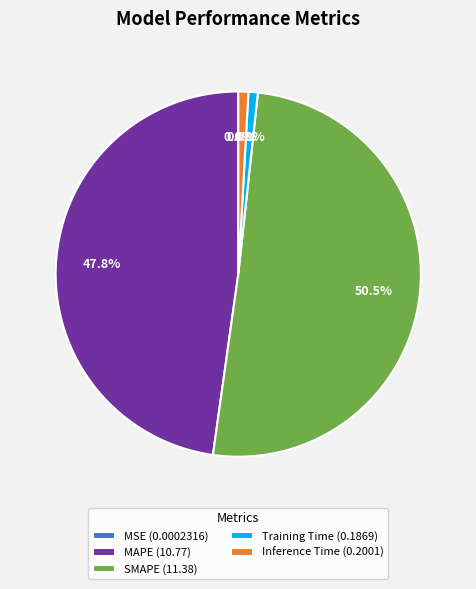

To the nearest percent, what is the difference between the largest and smallest slice percentages?

50%